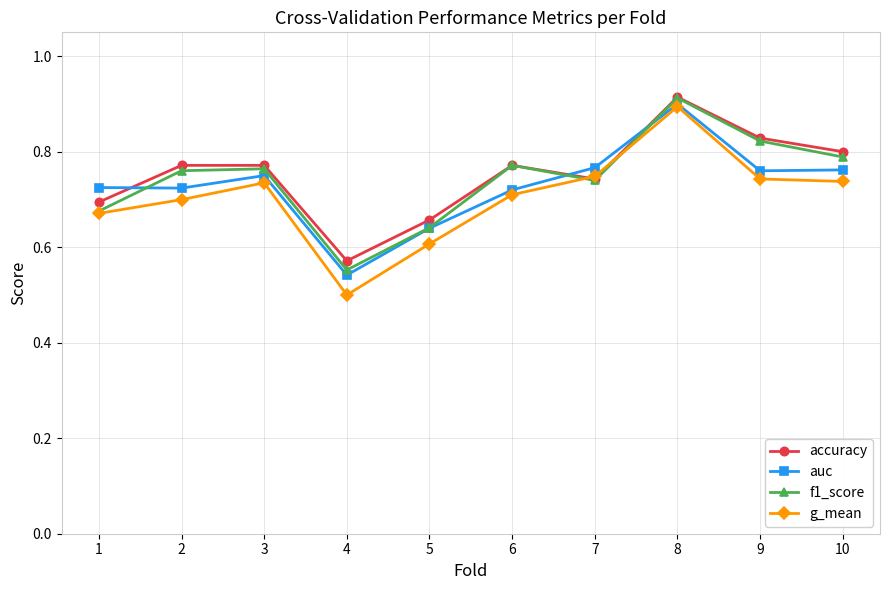

At which category is the sum across all series the highest?

8